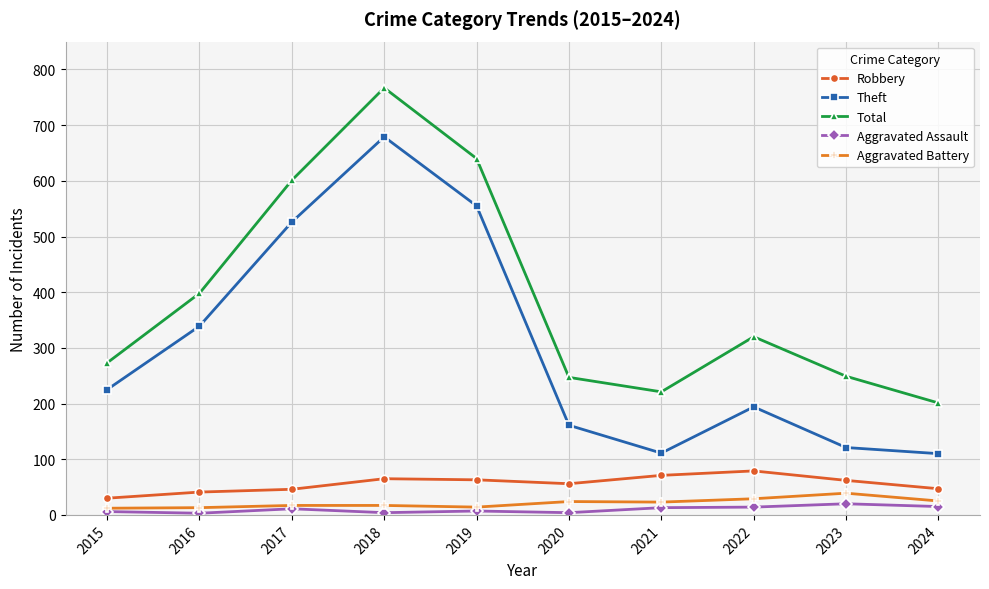

Which series has the widest spread of values?

Theft